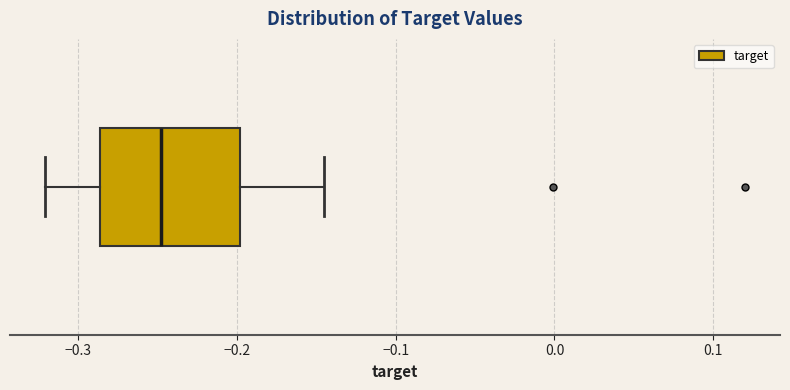

Read this box plot against the x-axis: the position of the median line, the range covered by the box, and the ends of both whiskers. The values are not printed on the chart, so give them approximately, as read against the axis.

median -0.25, box -0.29 to -0.20, whiskers -0.32 to -0.15